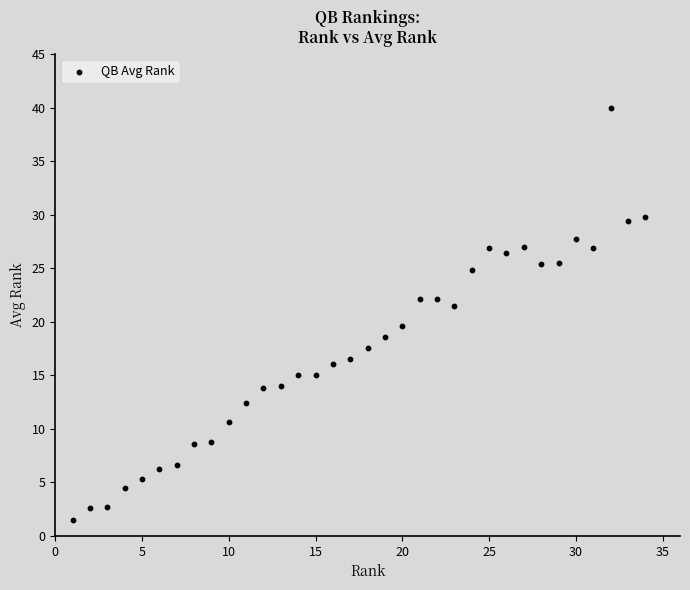

What is the range of Y values (max minus min)?

38.5